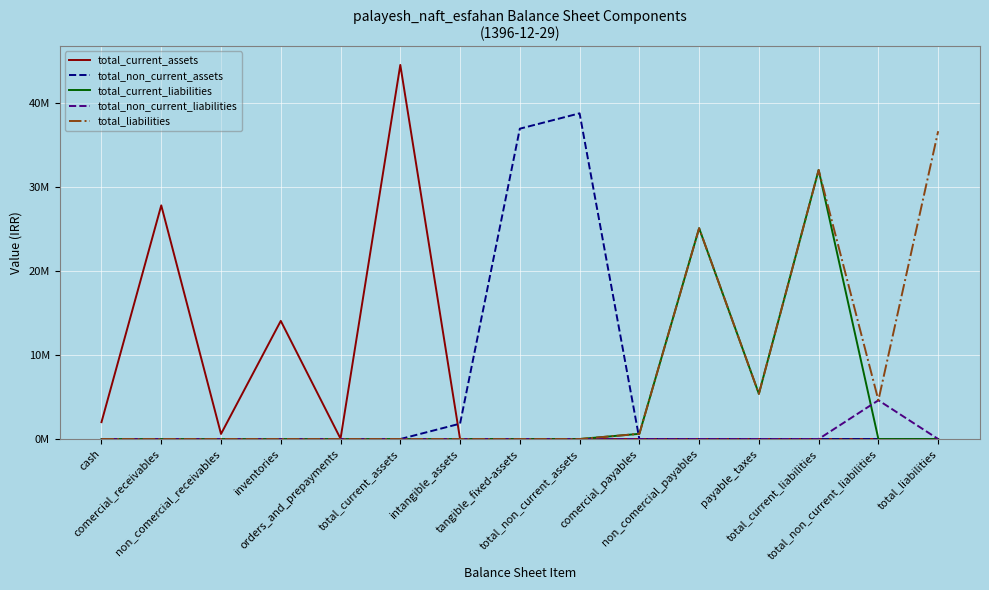

Rank the series by their maximum value, from lowest to highest.

total_non_current_liabilities, total_current_liabilities, total_liabilities, total_non_current_assets, total_current_assets